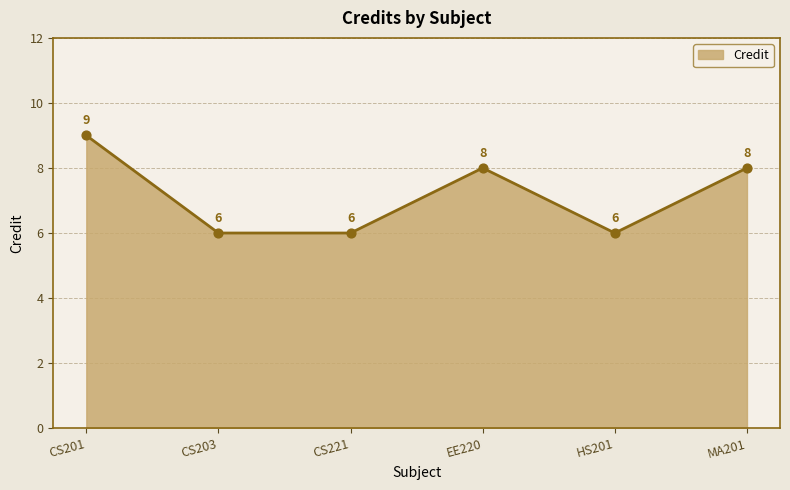

Which has a higher value, CS201 or CS203?

CS201